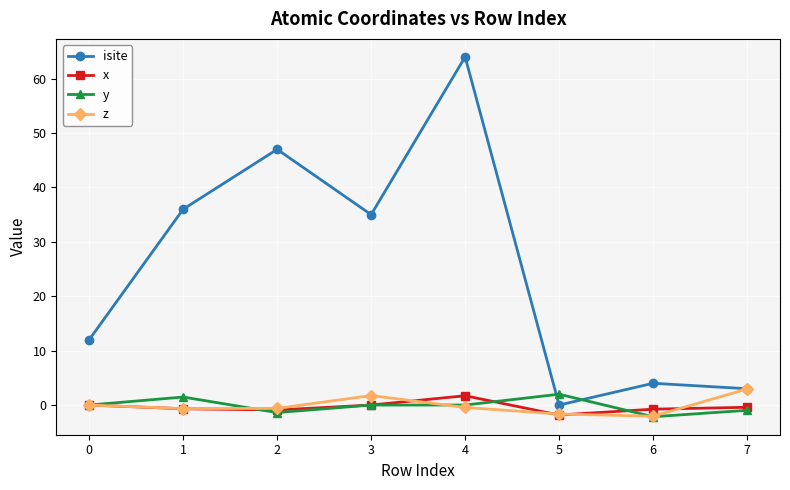

What value does the x series have at 7?

-0.4